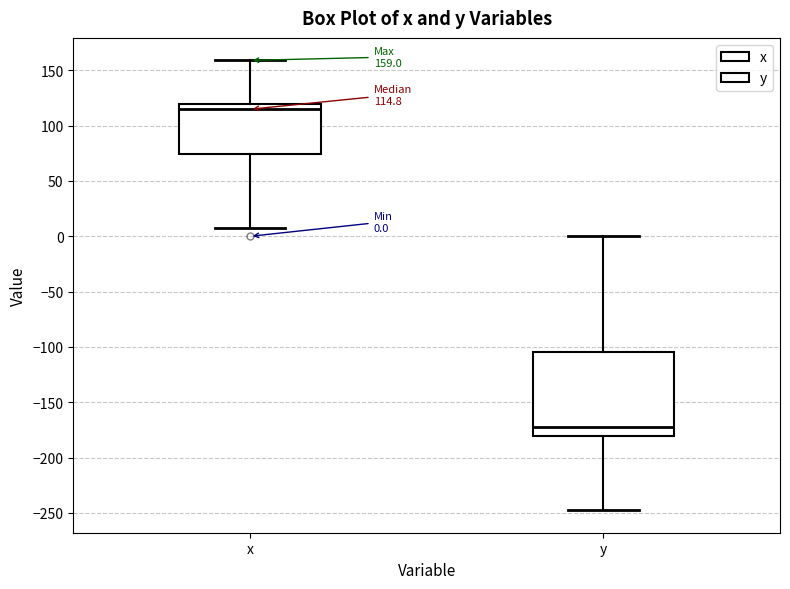

Which box has the highest median line?

x